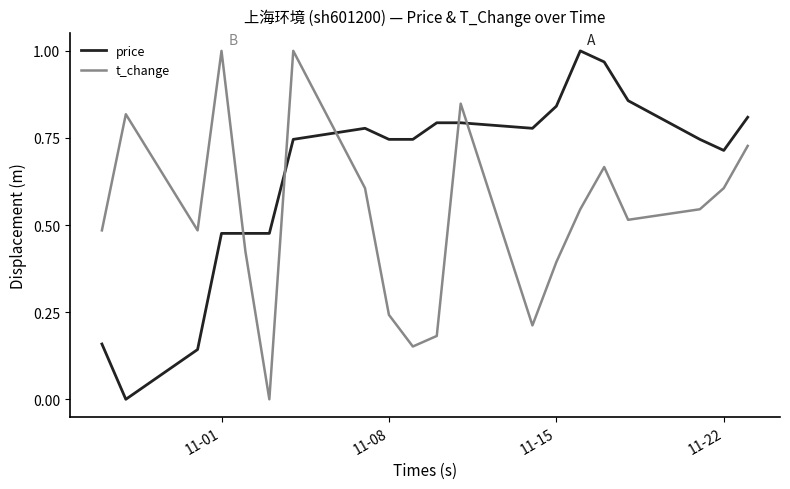

Which series ends up on top after the final intersection of t_change and price?

price